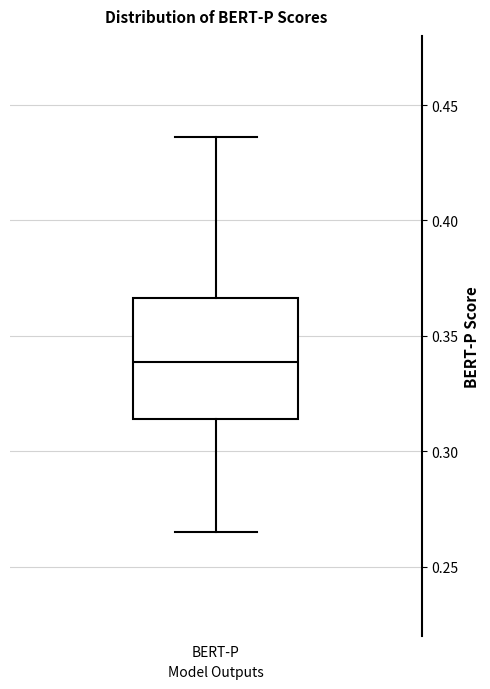

Transcribe this box plot: give where the median line is, the range the box spans, and where the two whiskers end, as read against the y-axis. The values are not printed on the chart, so give them approximately, as read against the axis.

median 0.340, box 0.315 to 0.365, whiskers 0.265 to 0.435